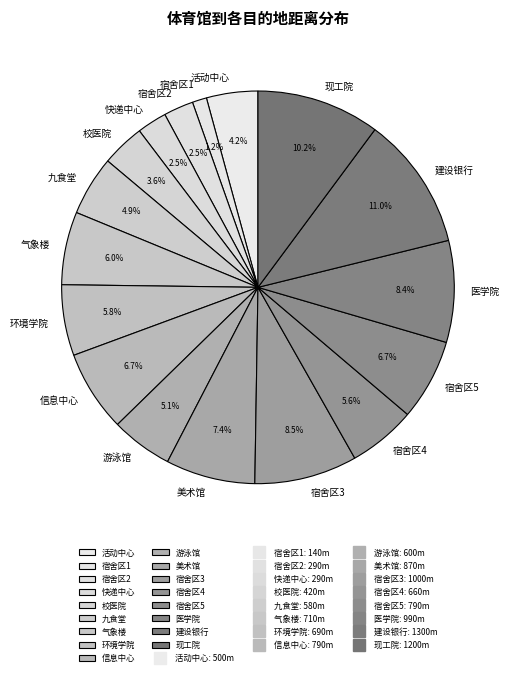

What is the total percentage of 宿舍区3 and 九食堂?

13.4%